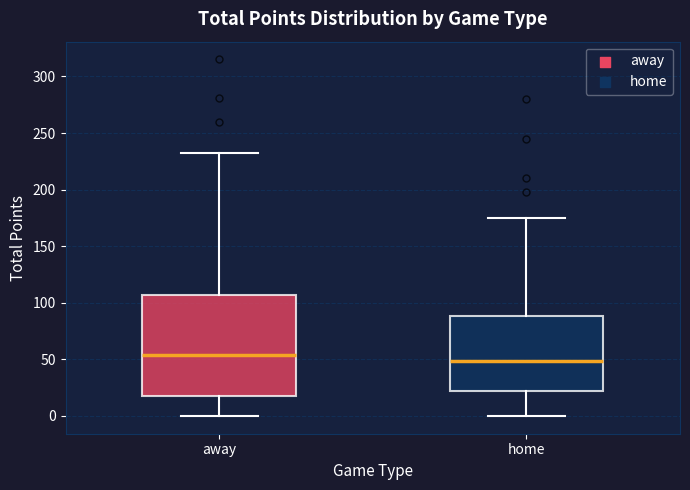

Reading left to right, read every box against the y-axis: the position of its median line, the range the box covers, and the ends of its whiskers. The values are not printed on the chart, so give them approximately, as read against the axis.

away: median 55, box 20 to 105, whiskers 0 to 230
home: median 50, box 20 to 90, whiskers 0 to 175